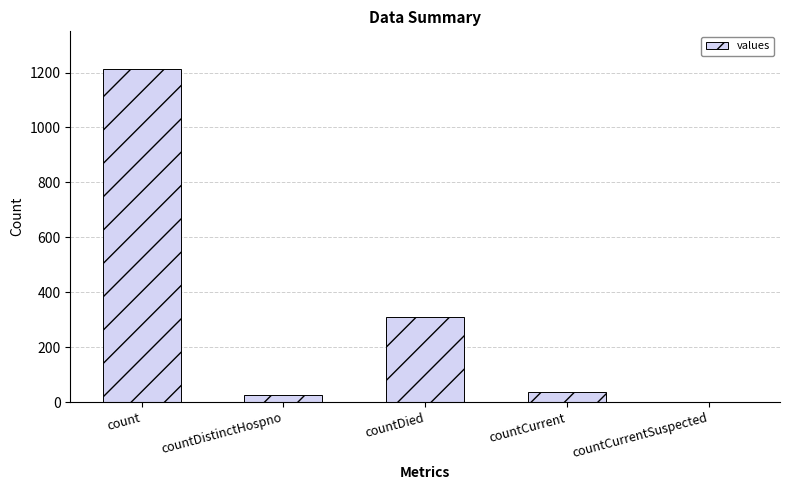

Reading left to right, extract all data points from this chart.

count=1213	countDistinctHospno=27	countDied=310	countCurrent=37	countCurrentSuspected=0